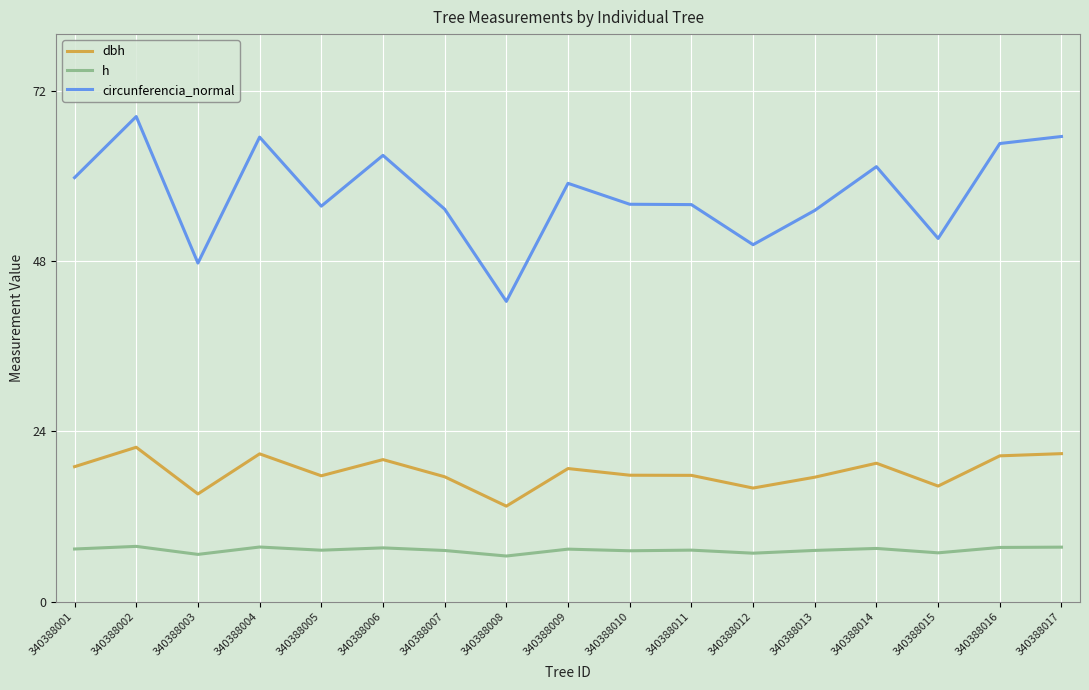

Which series changed the most between 340388005 and 340388014?

circunferencia_normal